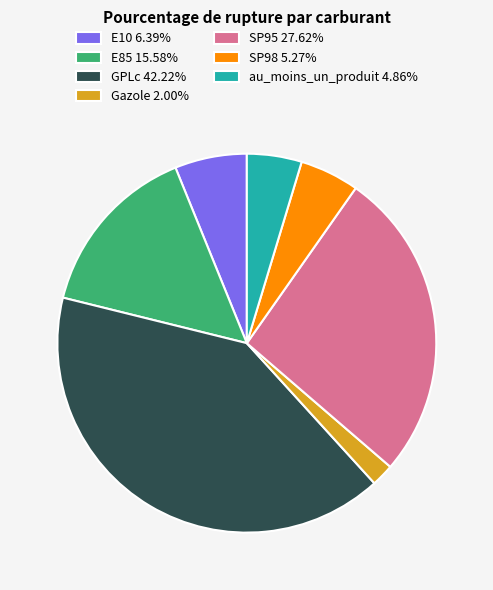

The E10 slice represents 6% of the pie. True or false?

True